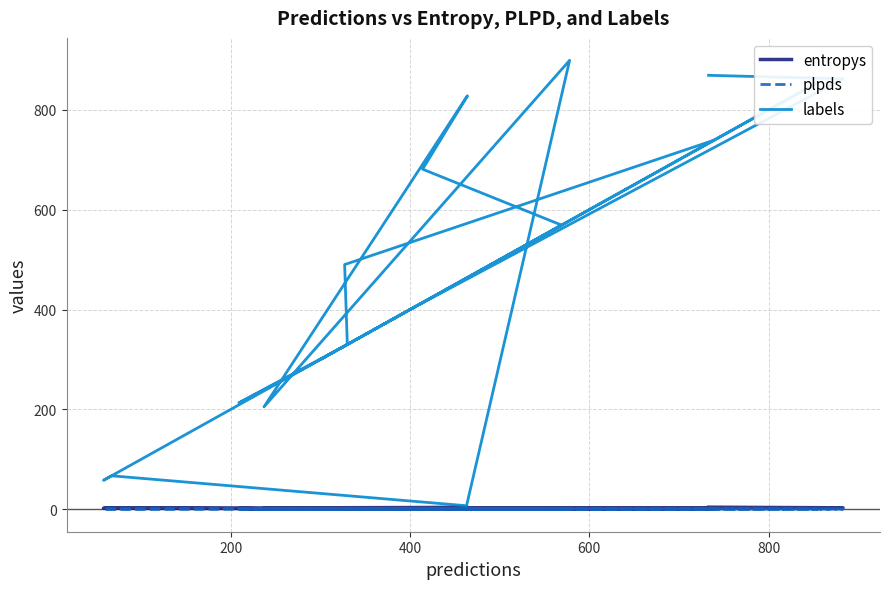

How many interior local valleys does the labels series have?

5